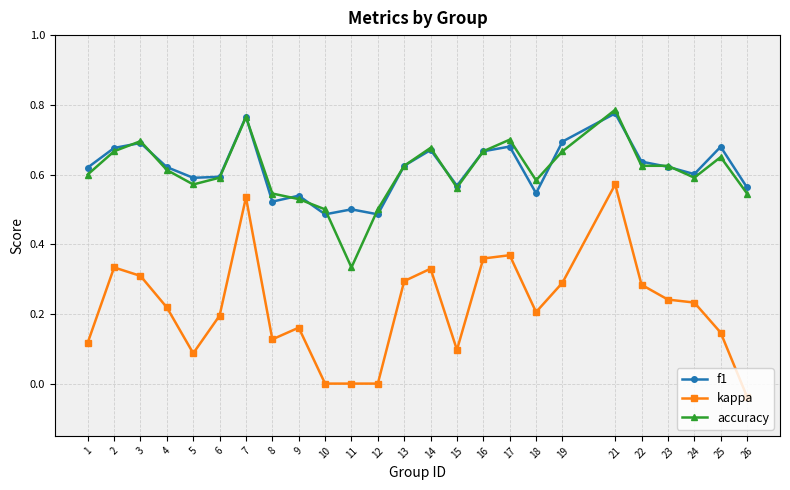

Which series changed the most between 3 and 7?

kappa